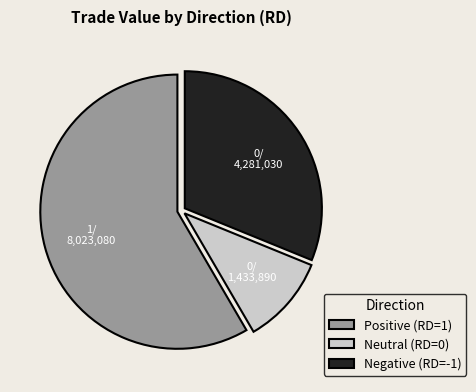

Is there any slice that represents more than half of the pie?

Yes